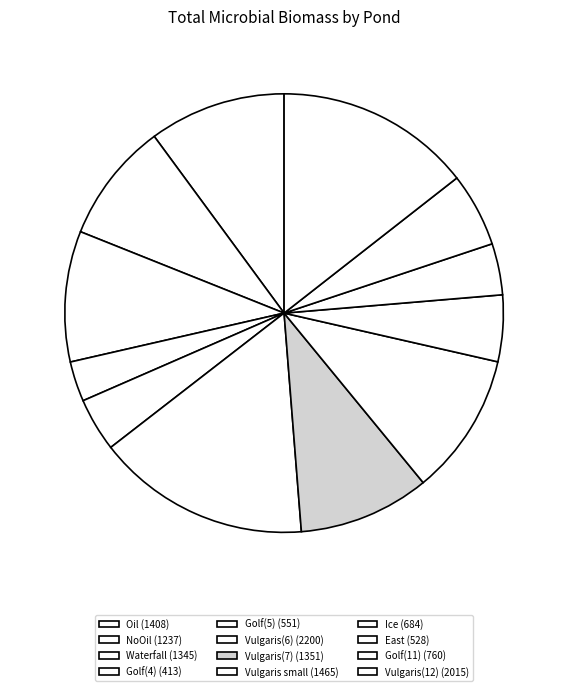

Which has a higher value, Golf(5) or Vulgaris(7)?

Vulgaris(7)